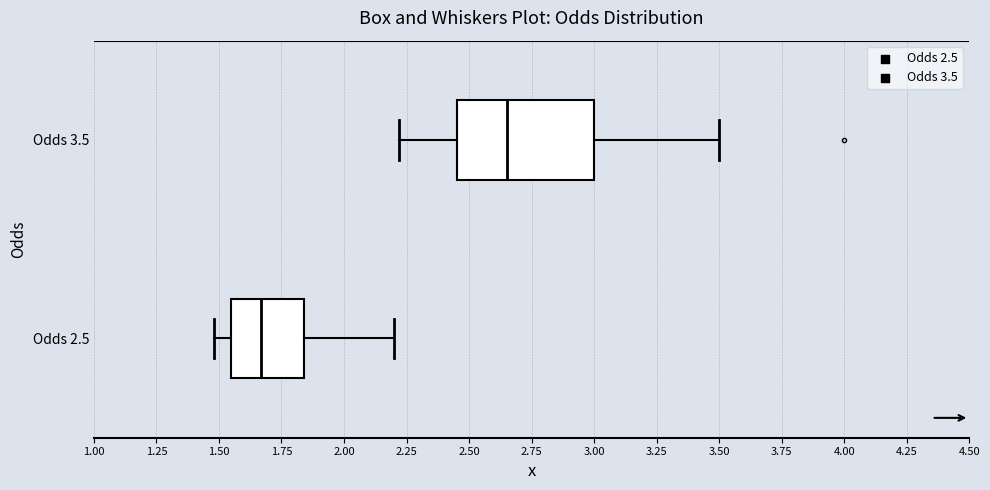

Which box has the furthest to the right median line?

Odds 3.5